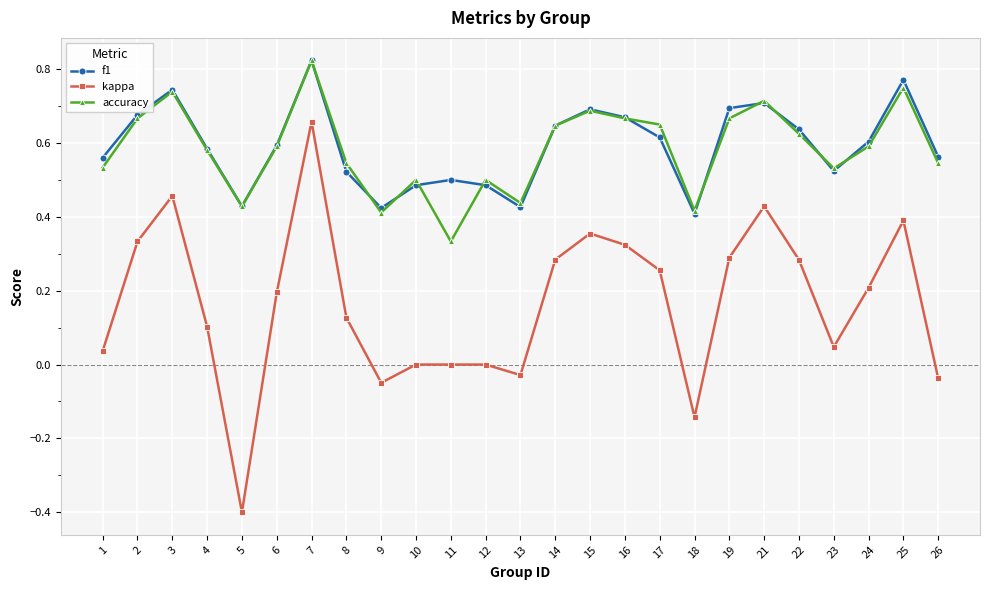

Does the chart display data point markers on the line(s)?

Yes